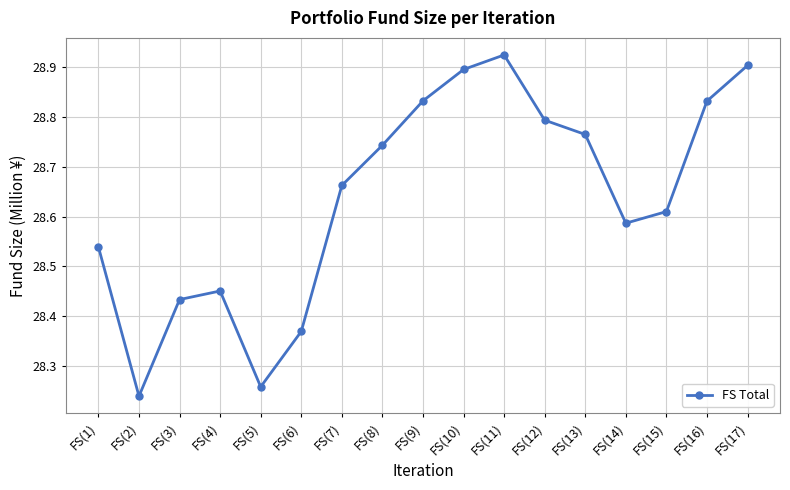

Does the chart have visible grid lines?

Yes